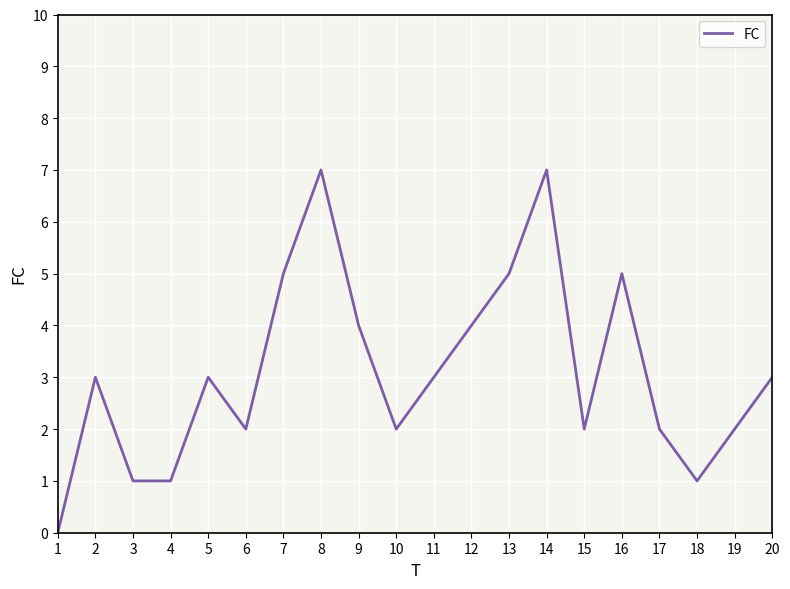

Between 16 and 11, which is larger?

16